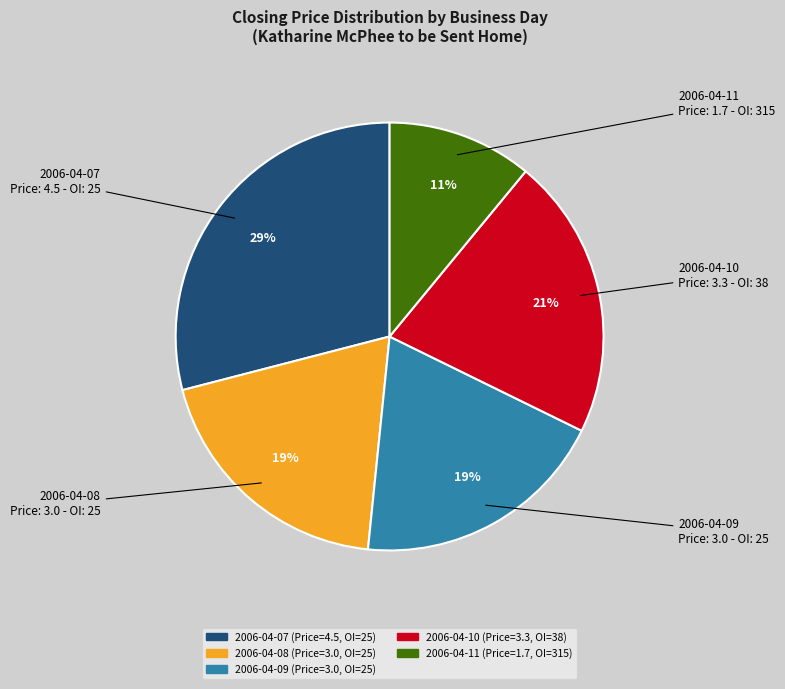

Is there a majority slice in this chart?

No